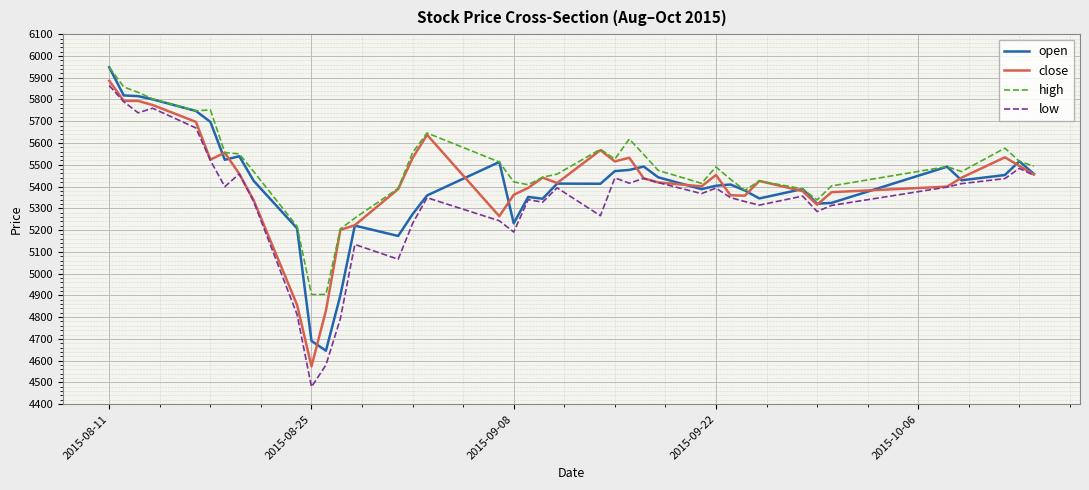

Which series has the largest range (max minus min)?

low